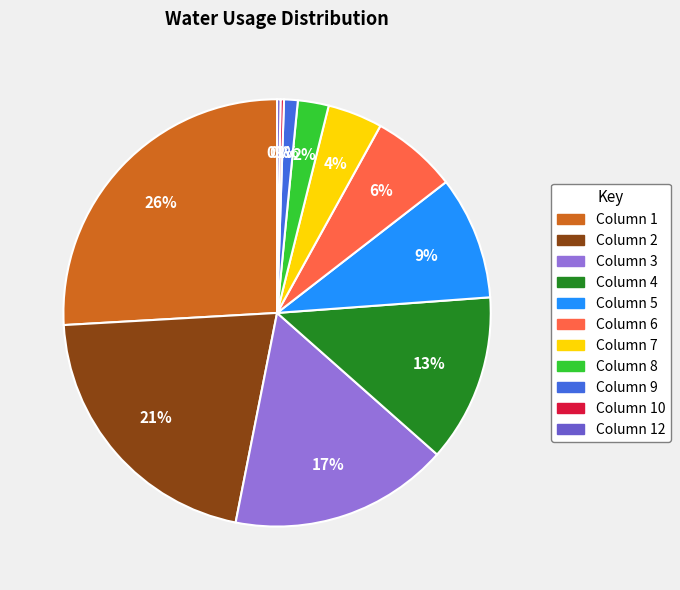

To the nearest percent, what is the difference between the largest and smallest slice percentages?

26%